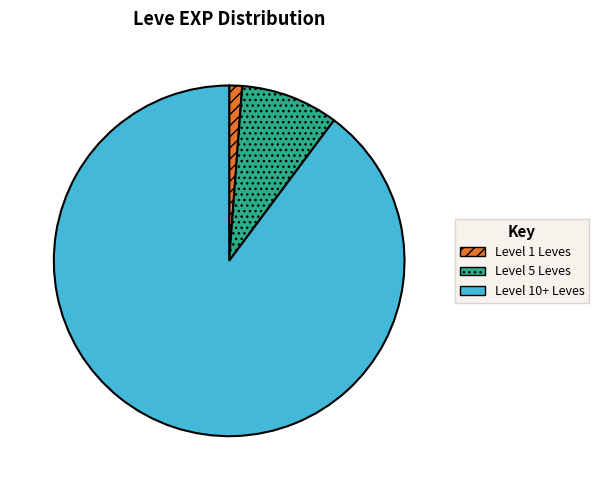

How many slices are in this pie chart?

3